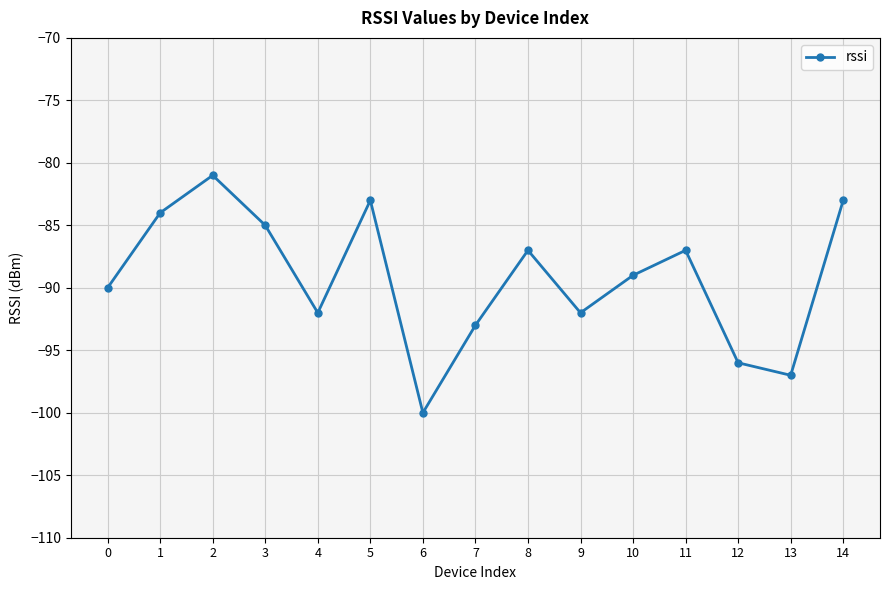

What is the value of the 2nd point from the left?

-84